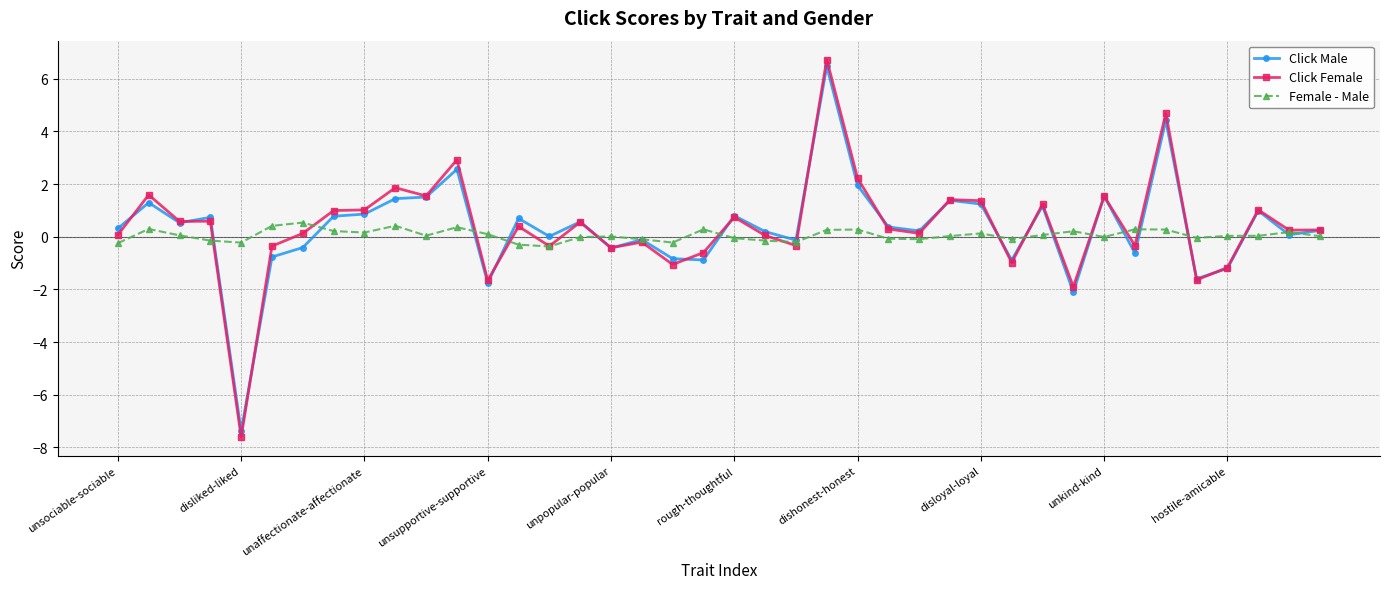

What is the greatest value displayed?

6.7